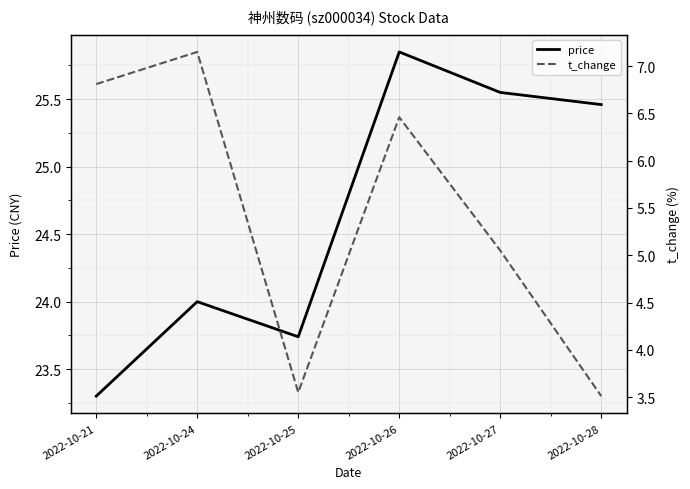

What is the sum of all t_change values?

32.5